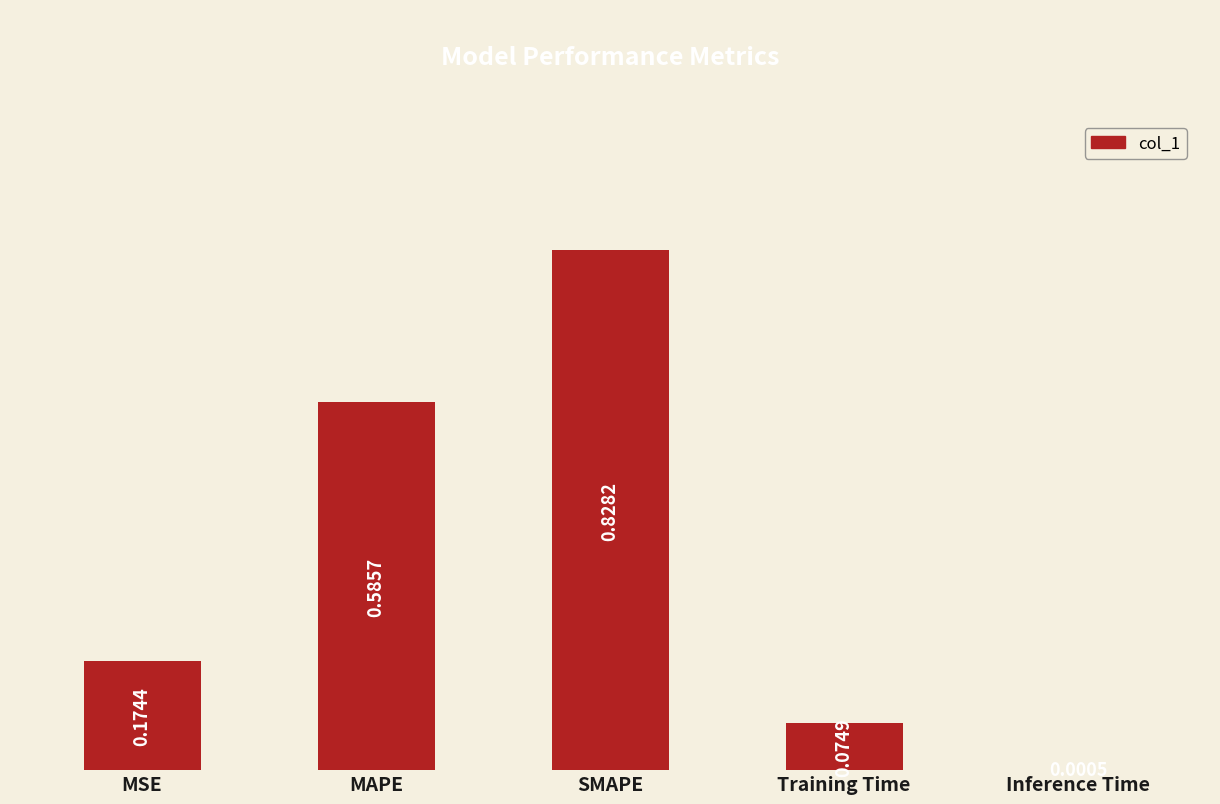

Between MSE and SMAPE, which is larger?

SMAPE